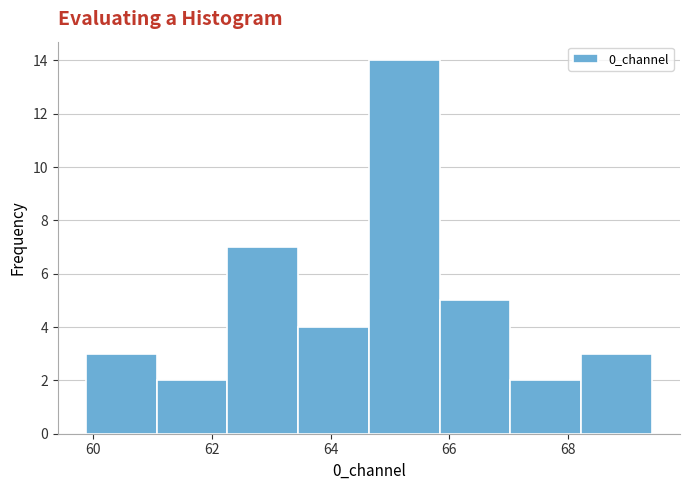

Reading left to right, transcribe this chart: for each bar, give the range it covers on the x-axis and its height. Neither the bar edges nor the heights are printed on the chart, so give them approximately, as read against the axes.

59.8 to 61.0: 3
61.0 to 62.2: 2
62.2 to 63.4: 7
63.4 to 64.6: 4
64.6 to 65.8: 14
65.8 to 67.0: 5
67.0 to 68.2: 2
68.2 to 69.4: 3